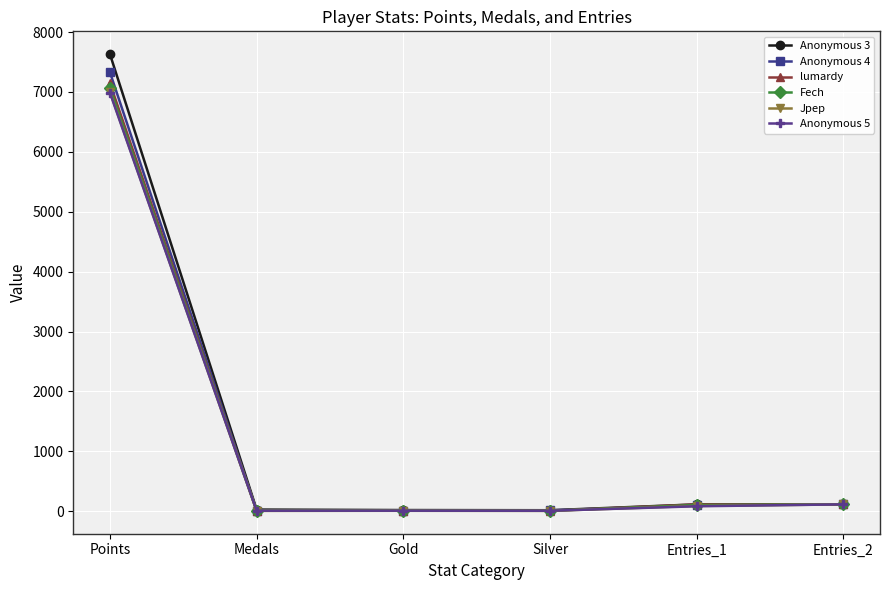

What is the label of the 4th point from the right?

Gold